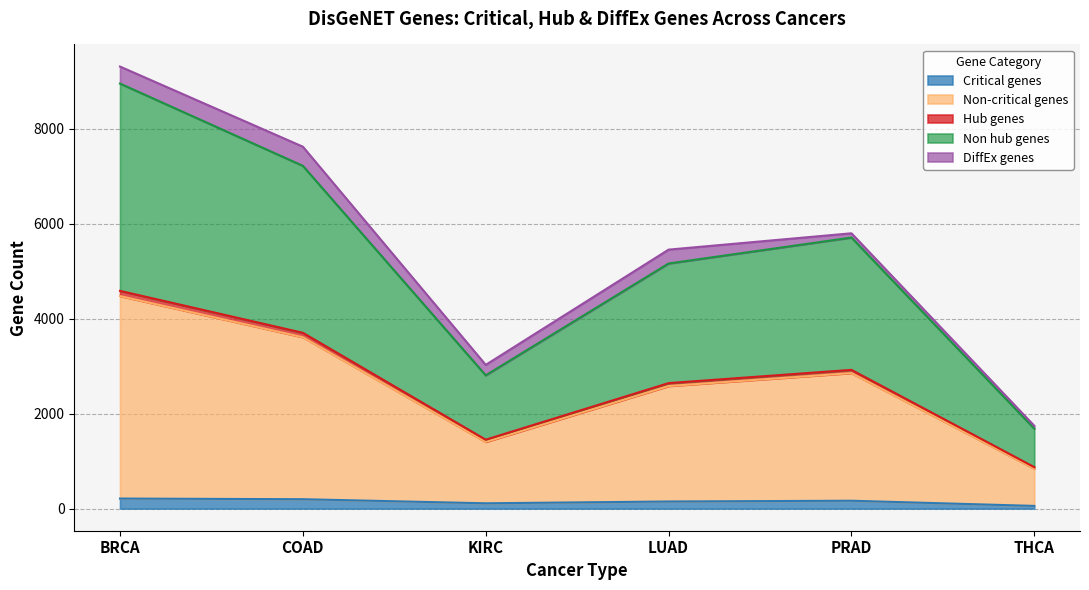

What is the highest value of the Critical genes series?

212